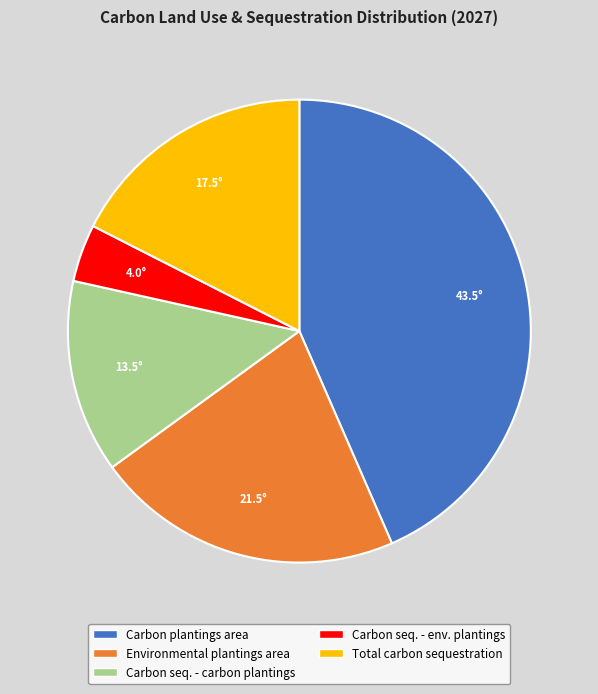

Is there a majority slice in this chart?

No